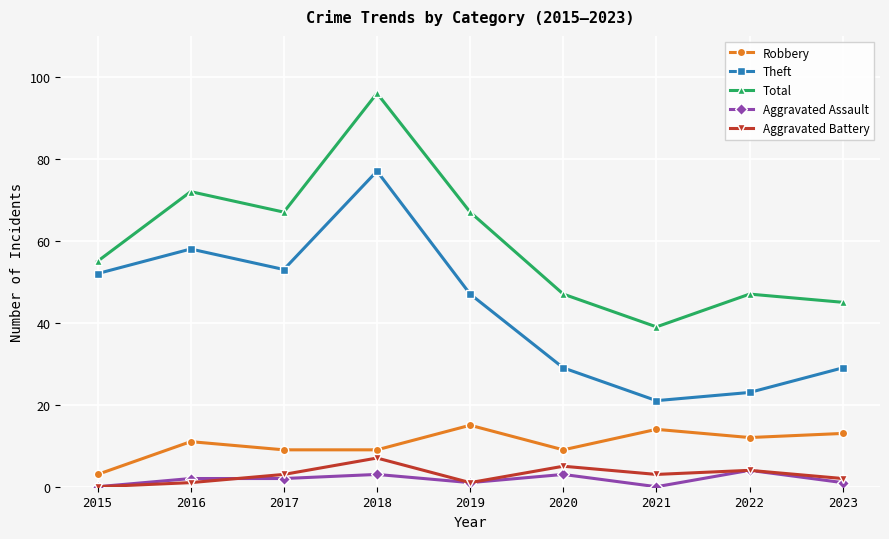

What is the minimum value for Total?

39